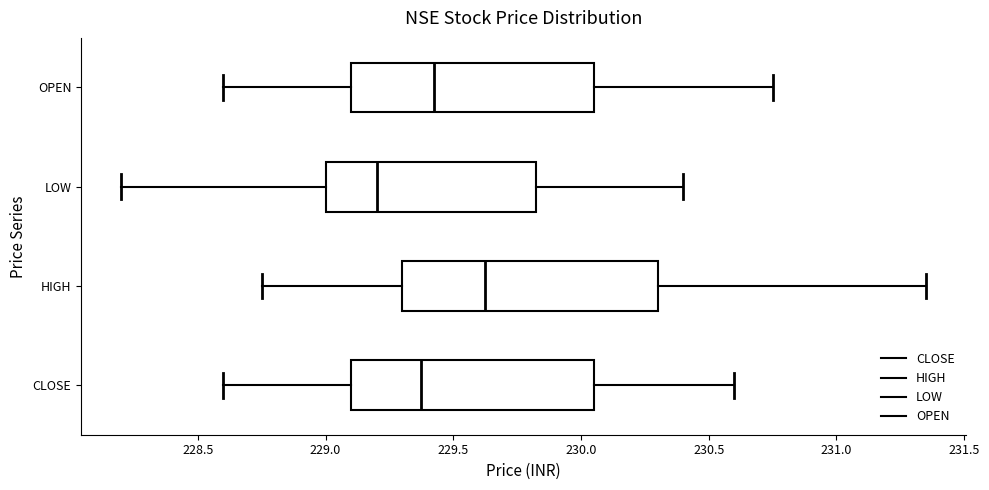

Reading bottom to top, transcribe this box plot: for each box, give where its median line is, the range the box spans, and where its two whiskers end, as read against the x-axis. The values are not printed on the chart, so give them approximately, as read against the axis.

CLOSE: median 229.40, box 229.10 to 230.05, whiskers 228.60 to 230.60
HIGH: median 229.65, box 229.30 to 230.30, whiskers 228.75 to 231.35
LOW: median 229.20, box 229.00 to 229.85, whiskers 228.20 to 230.40
OPEN: median 229.45, box 229.10 to 230.05, whiskers 228.60 to 230.75